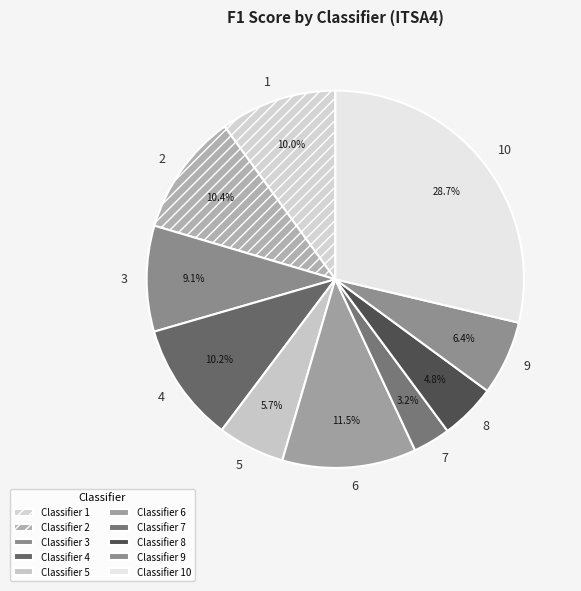

Which has a higher value, 9 or 3?

3